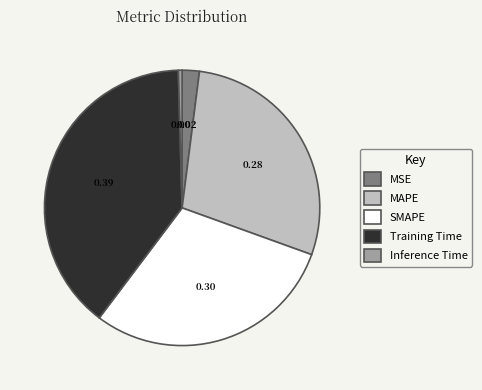

Rank the categories by value from highest to lowest.

Training Time, SMAPE, MAPE, MSE, Inference Time